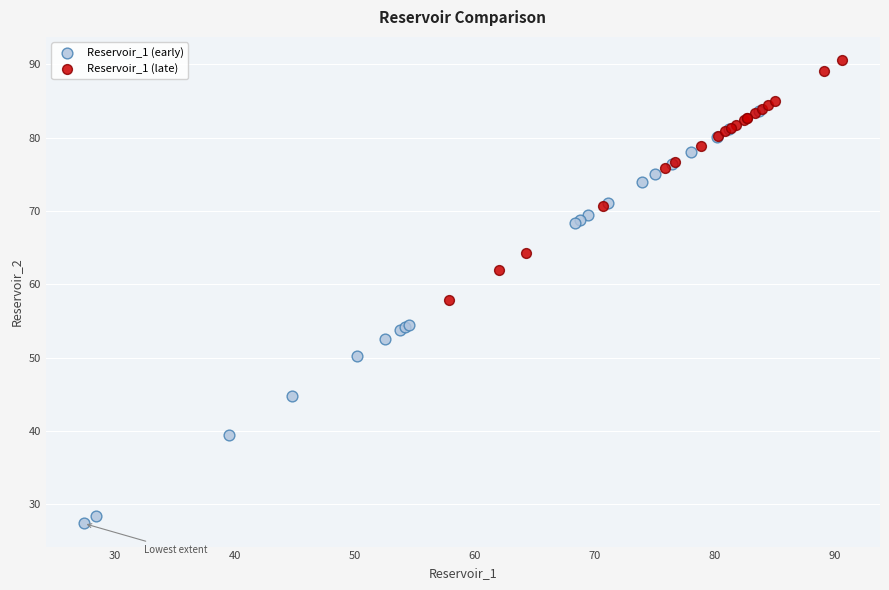

What are all the series names shown in the legend?

Reservoir_1 (early), Reservoir_1 (late)